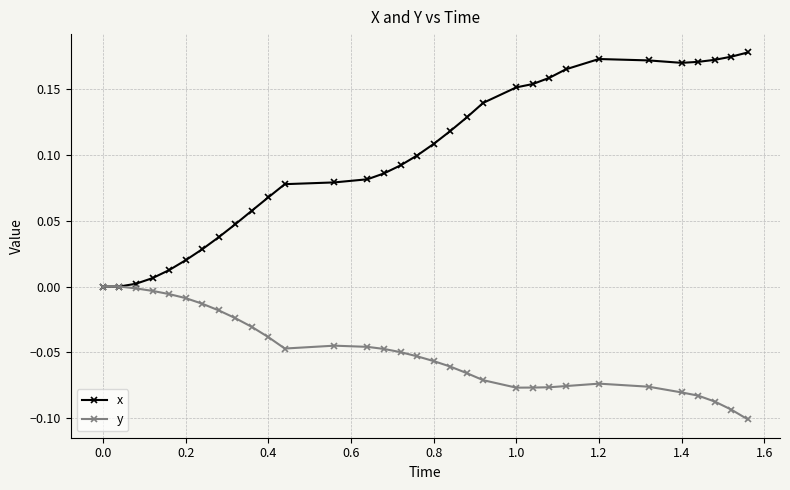

List the series in order of their peak value, lowest first.

y, x